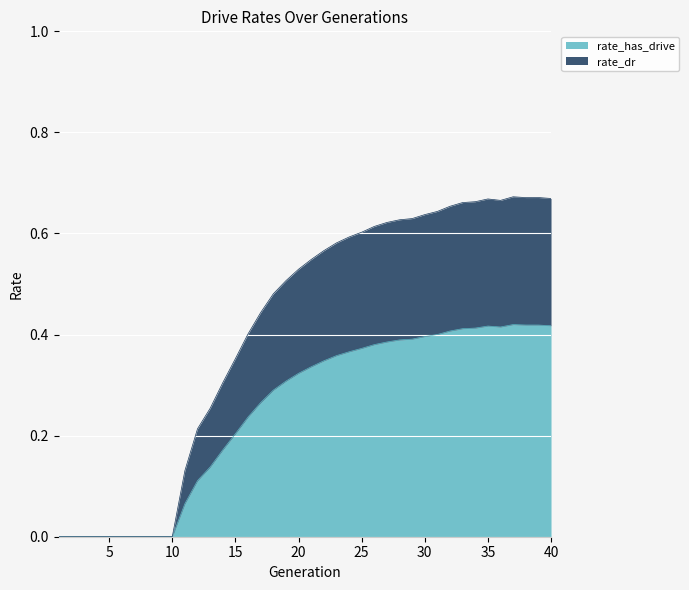

Does the chart display data point markers on the line(s)?

No